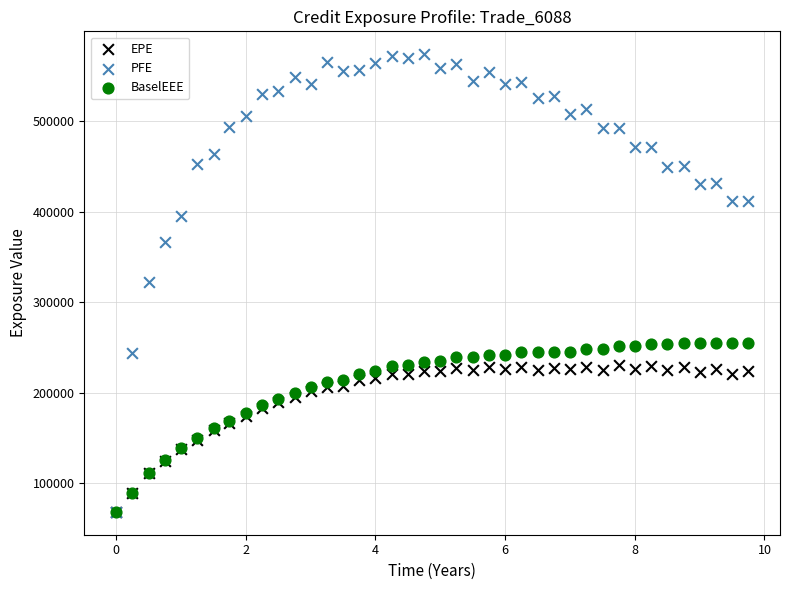

Which series has the largest Y range (max minus min)?

PFE